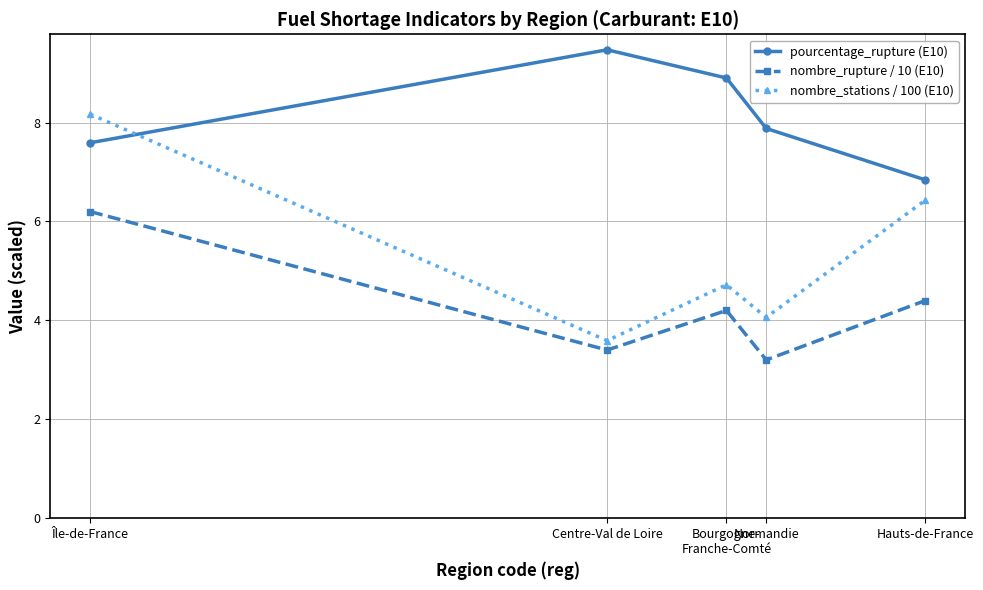

List the series in order of their overall mean, lowest first.

nombre_rupture / 10 (E10), nombre_stations / 100 (E10), pourcentage_rupture (E10)